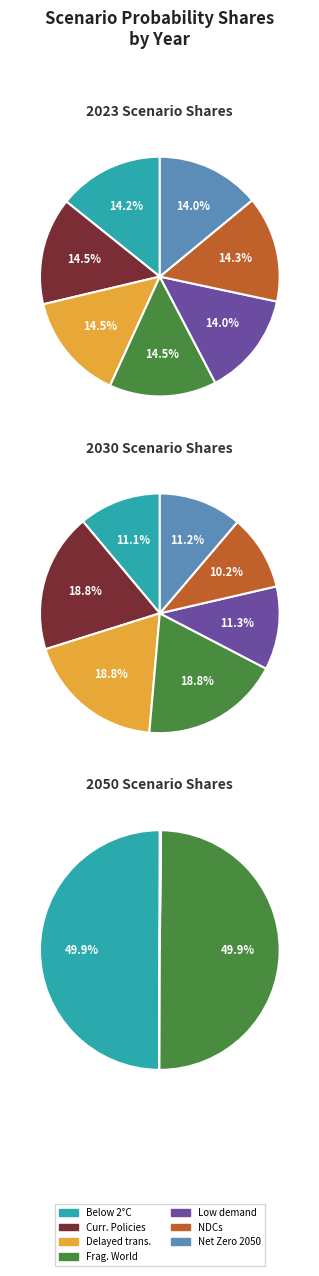

How many slices are in this pie chart?

7